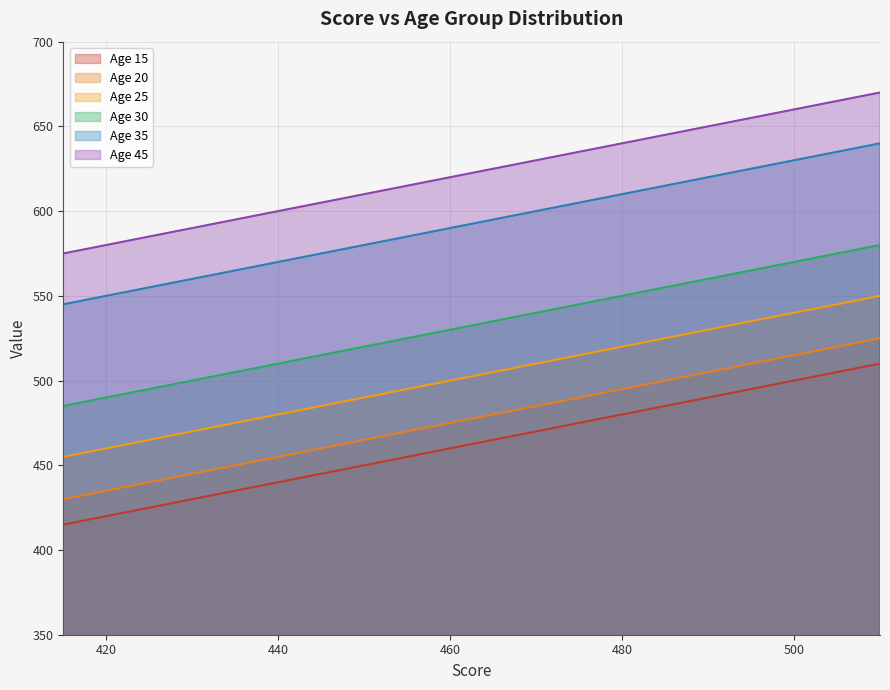

What are all the series names shown in the legend?

Age 15, Age 20, Age 25, Age 30, Age 35, Age 45